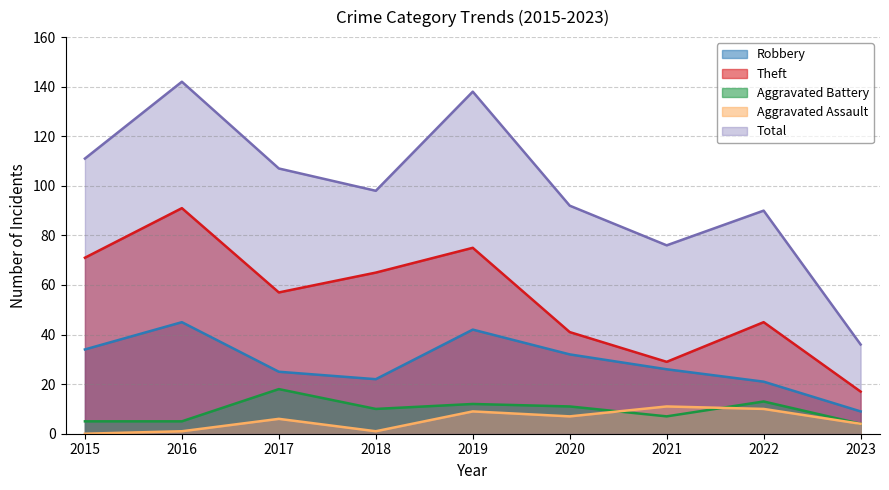

What are all the series names shown in the legend?

Robbery, Theft, Aggravated Battery, Aggravated Assault, Total